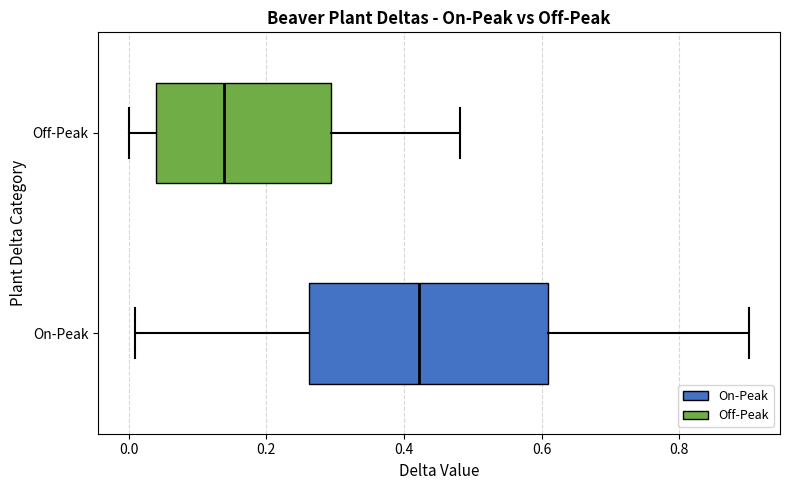

Comparing the boxes themselves (not the whiskers), which one is the widest?

On-Peak